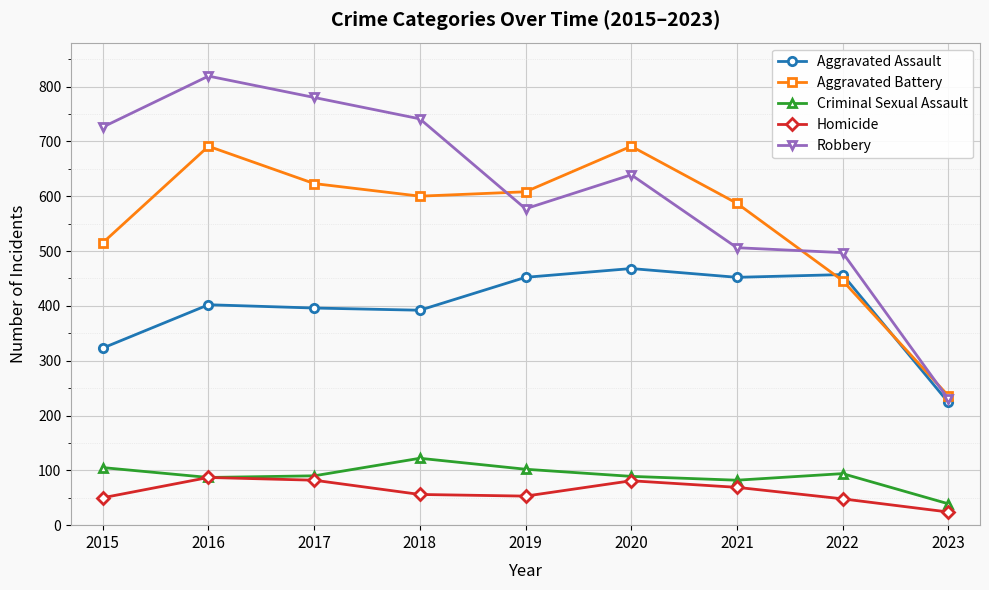

True or false: Aggravated Battery has more than 1 points higher than both neighbors.

True